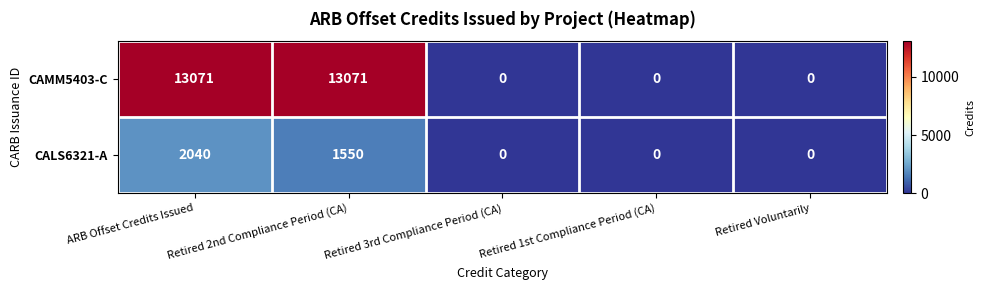

What is the difference between the highest and lowest values at Retired 2nd Compliance Period (CA)?

11521